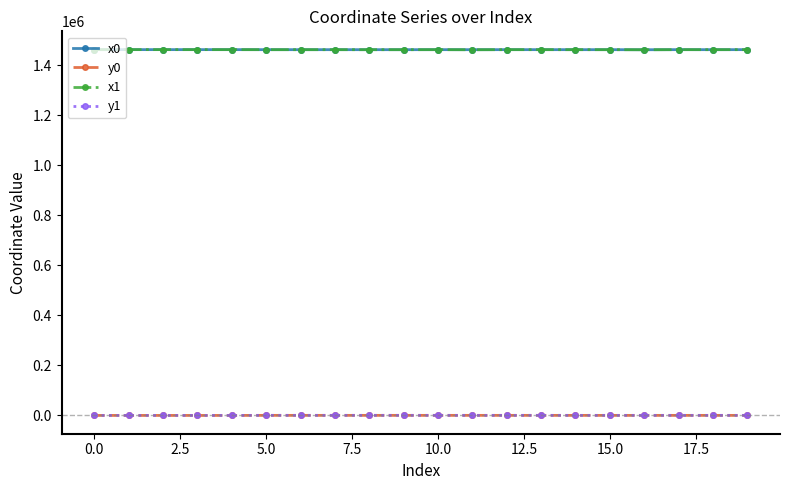

What is the value of the x1 point at the 6th from the left?

1462136.8